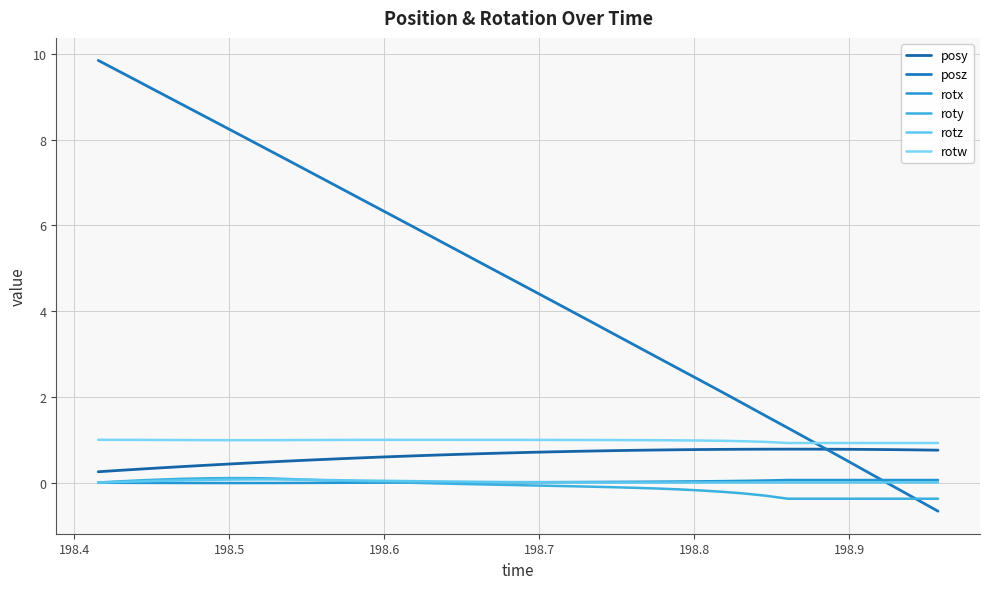

What is the maximum value for posy?

0.8